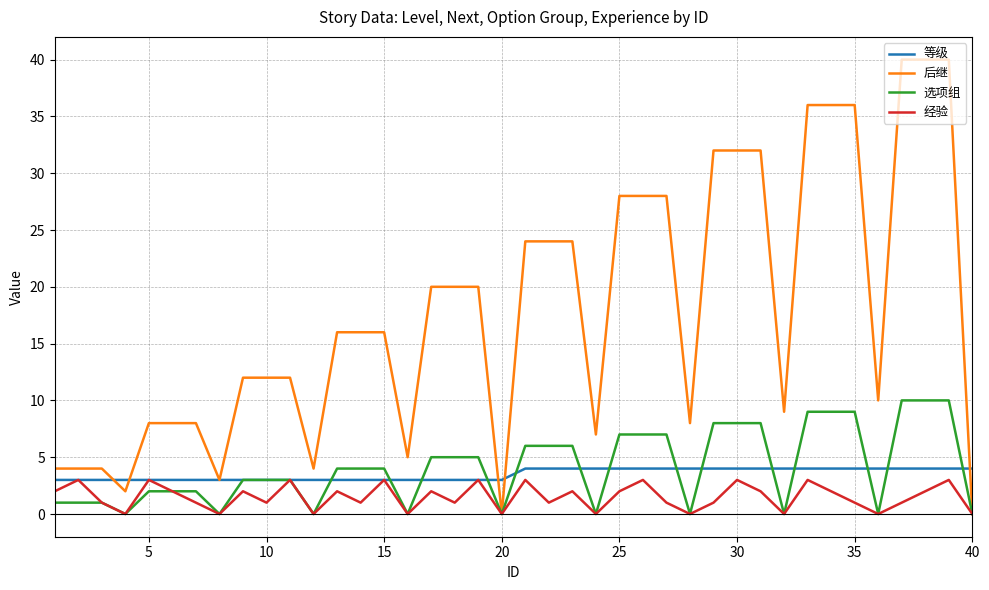

Which series has the widest spread of values?

后继